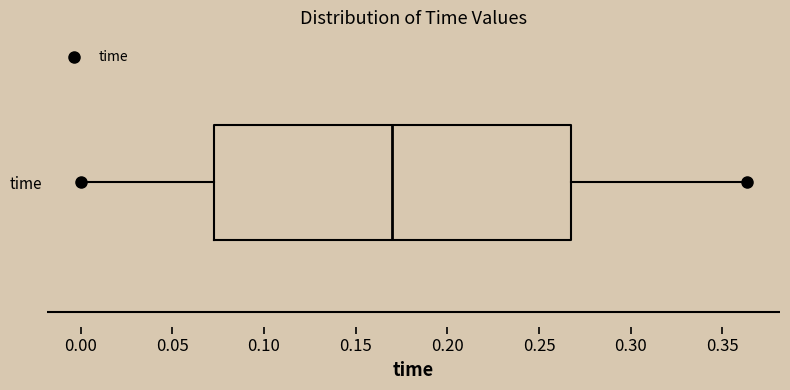

Where is the right edge of the box for time on the x-axis? The values are not printed on the chart, so give them approximately, as read against the axis.

0.270